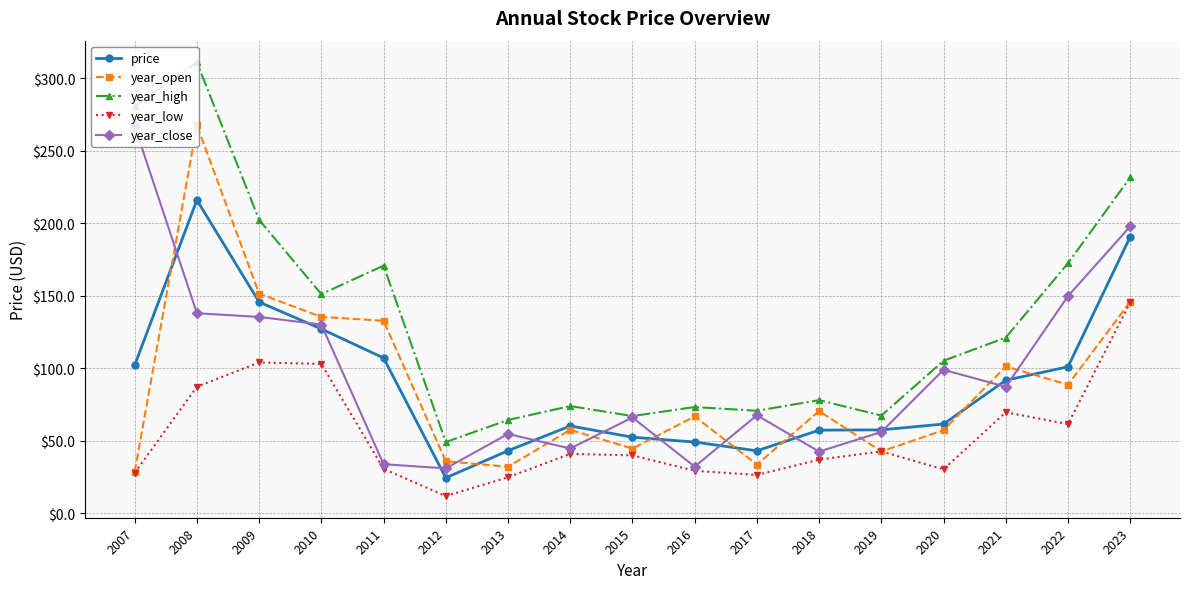

True or false: year_low and price cross at least once.

False